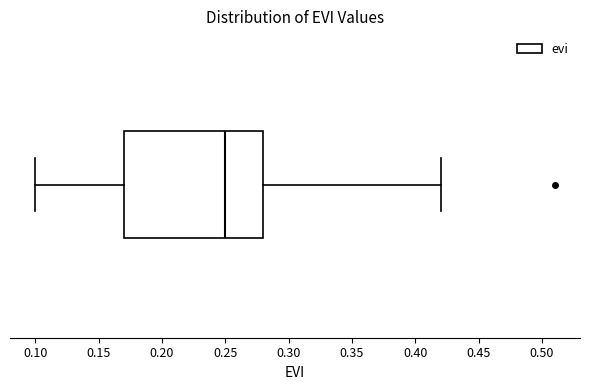

Read this box plot against the x-axis: the position of the median line, the range covered by the box, and the ends of both whiskers. The values are not printed on the chart, so give them approximately, as read against the axis.

median 0.25, box 0.17 to 0.28, whiskers 0.10 to 0.42